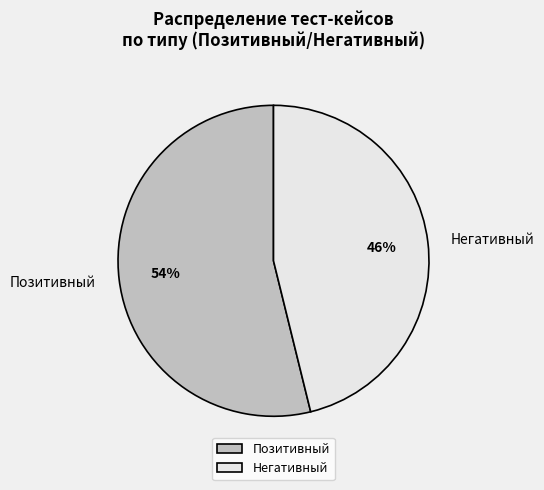

Is there a majority slice in this chart?

Yes